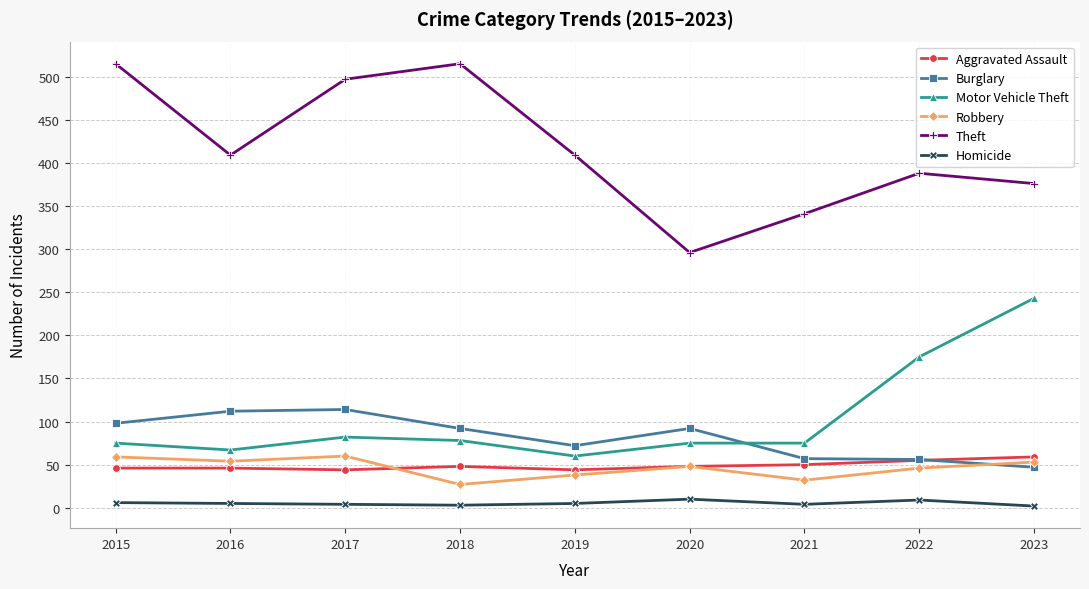

At how many categories does at least one series exceed 350?

7